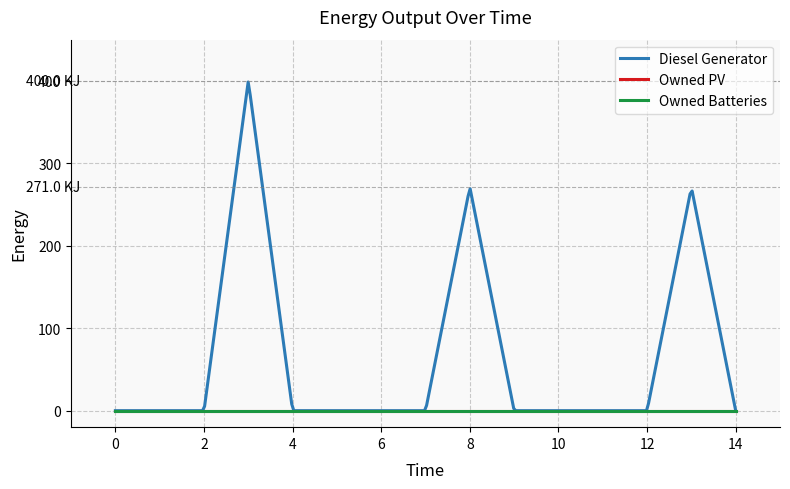

Rank the series by their maximum value, from lowest to highest.

Owned PV, Owned Batteries, Diesel Generator